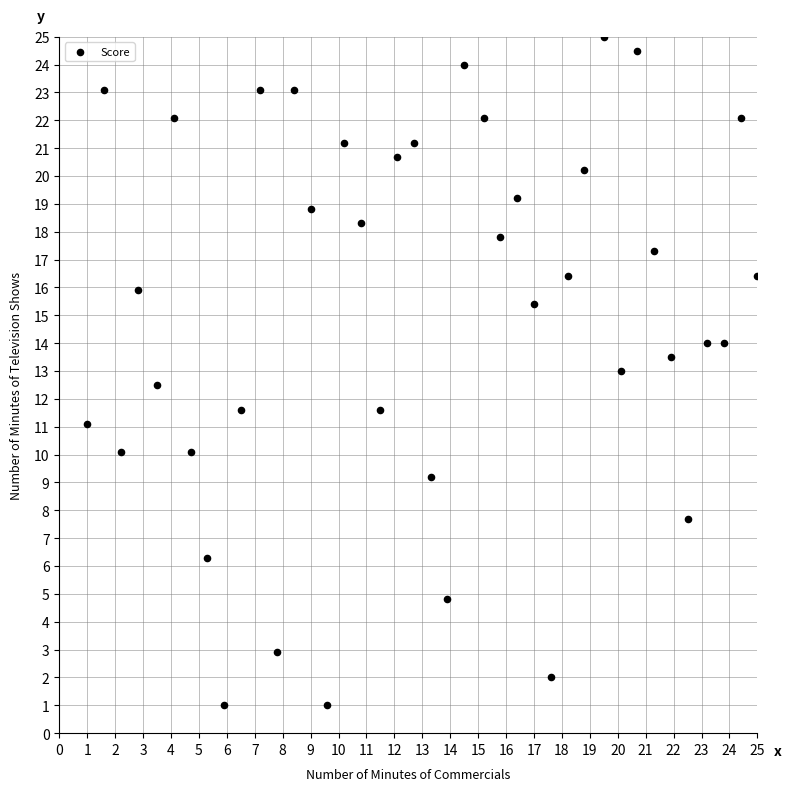

What is the range of Y values (max minus min)?

24.0